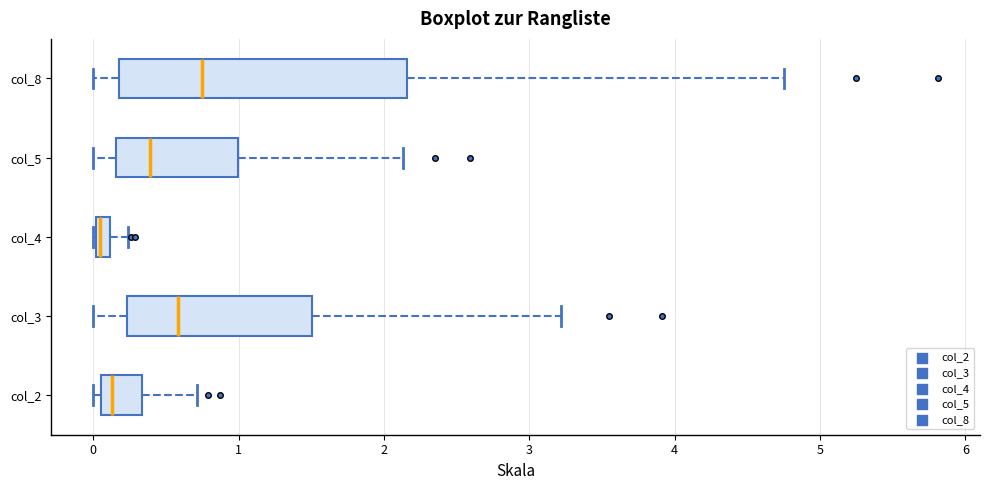

Comparing the boxes themselves (not the whiskers), which one is the widest?

col_8